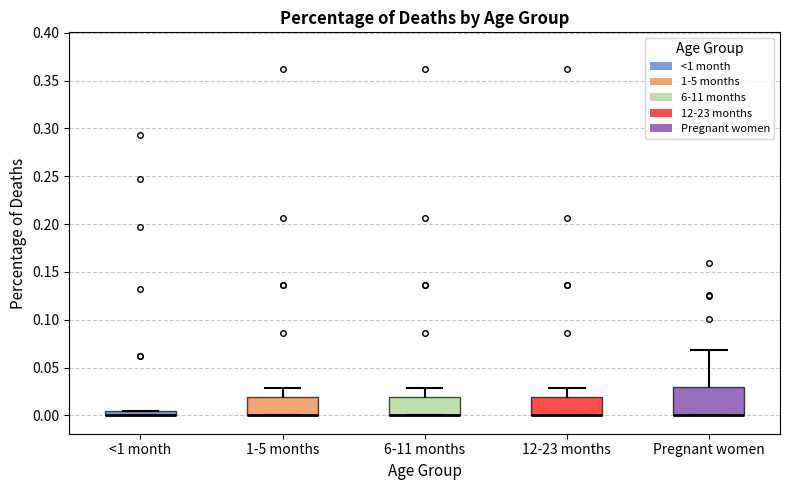

Where does the upper whisker of the box for 6-11 months end on the y-axis? The values are not printed on the chart, so give them approximately, as read against the axis.

0.030